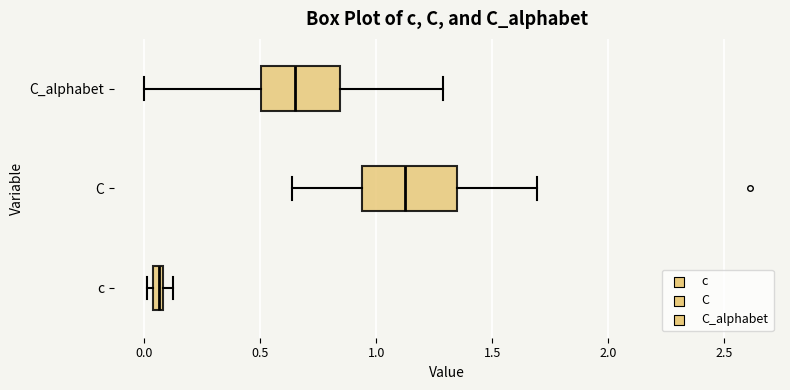

Which box is the widest, from its left edge to its right edge?

C